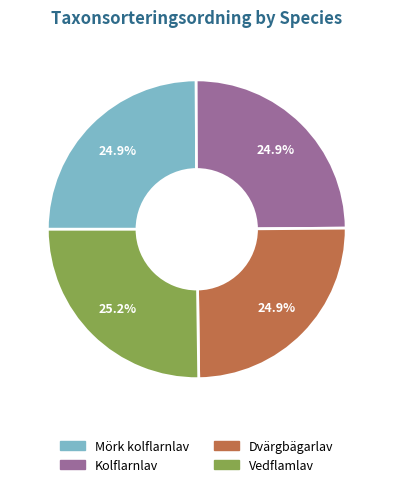

Approximately how many times larger is the value at Kolflarnlav compared to Mörk kolflarnlav?

1.0